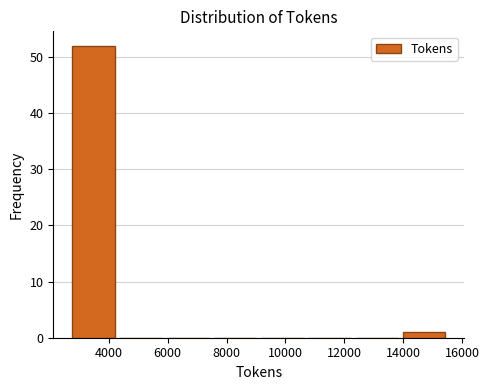

Reading left to right, list every bar in this chart as the range it spans on the x-axis followed by its height. Neither the bar edges nor the heights are printed on the chart, so give them approximately, as read against the axes.

2600 to 4200: 52
4200 to 5800: 0
5800 to 7400: 0
7400 to 9000: 0
9000 to 10600: 0
10600 to 12200: 0
12200 to 14000: 0
14000 to 15600: 1